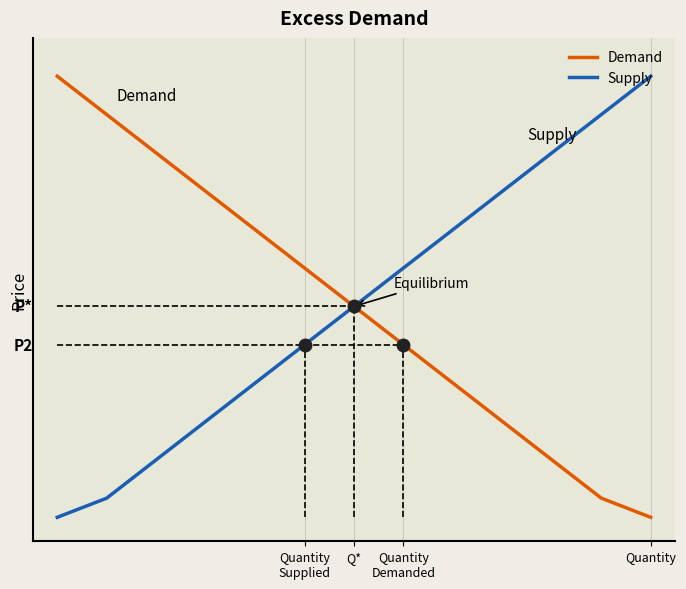

What are all the series names shown in the legend?

Demand, Supply